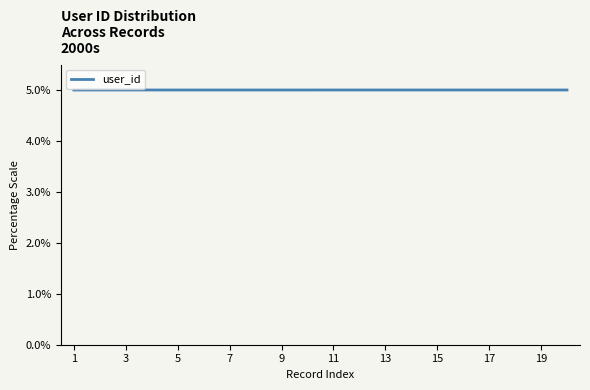

What is the average value?

5.0